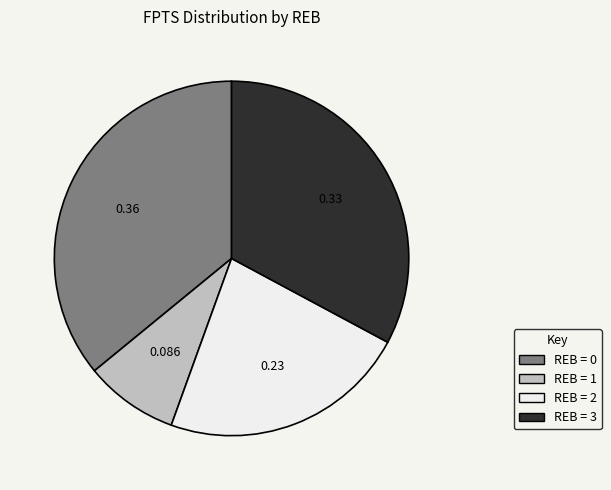

Count the number of slices in the pie.

4